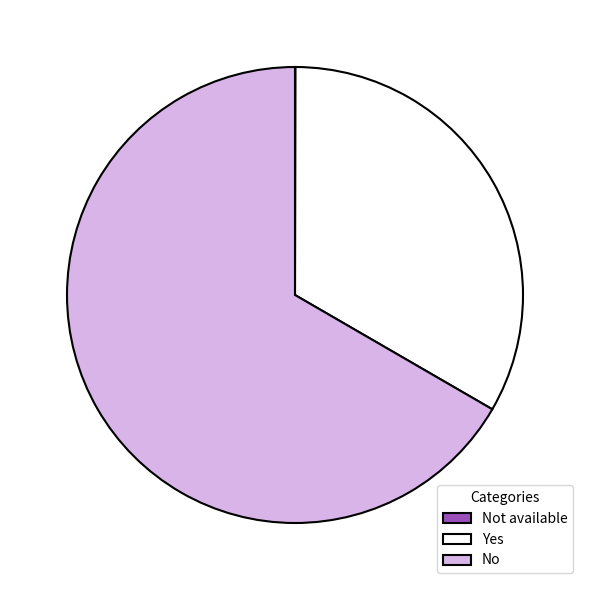

Which category has the biggest portion of the pie?

No